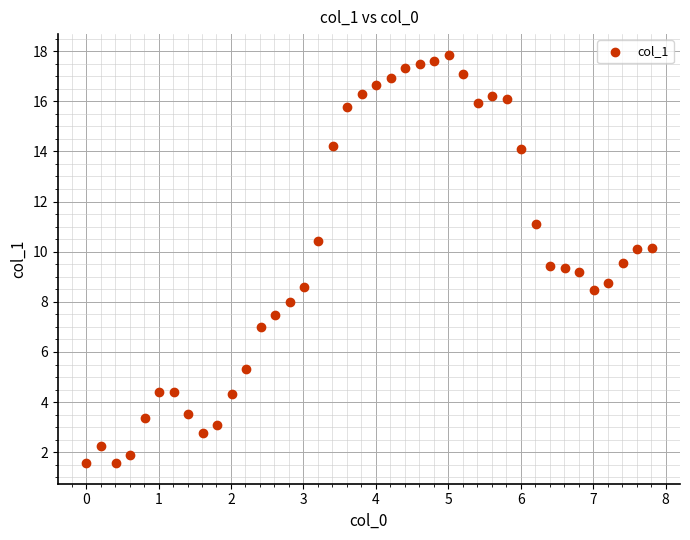

What is the range of X values (max minus min)?

7.8